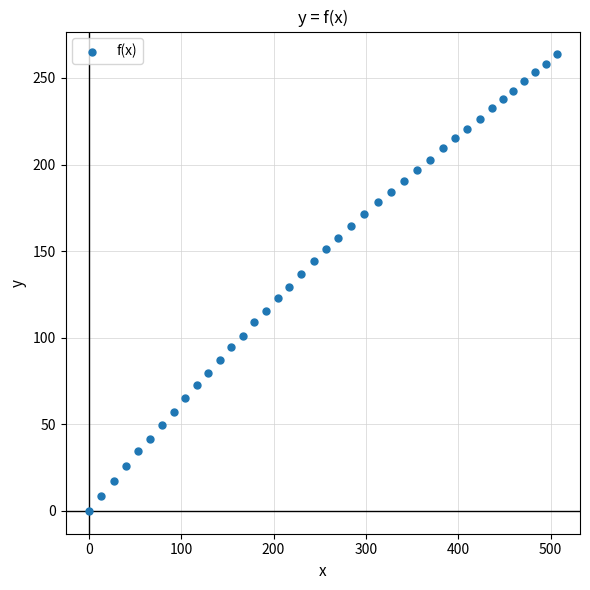

What is the range of Y values (max minus min)?

263.6